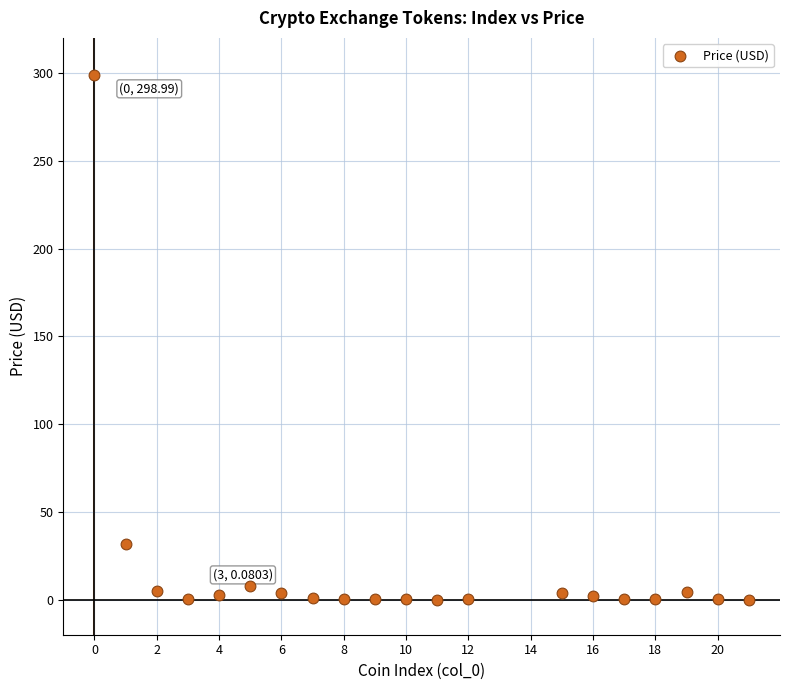

What Y value in the scatter plot is closest to 149?

31.5